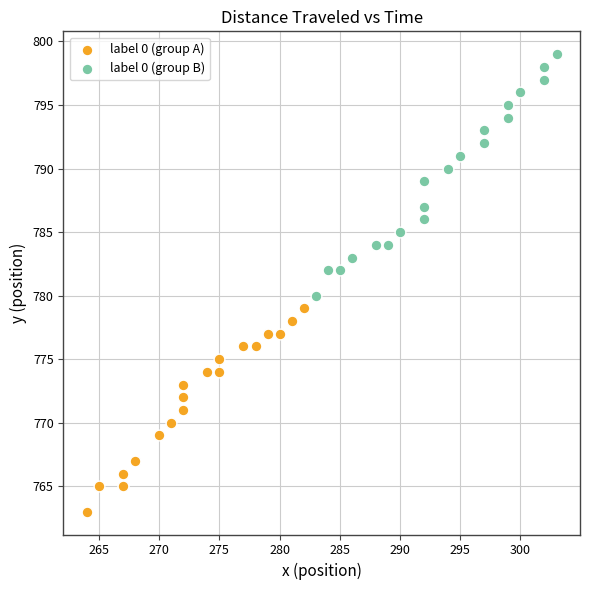

Which series has the widest spread of Y values?

label 0 (group B)